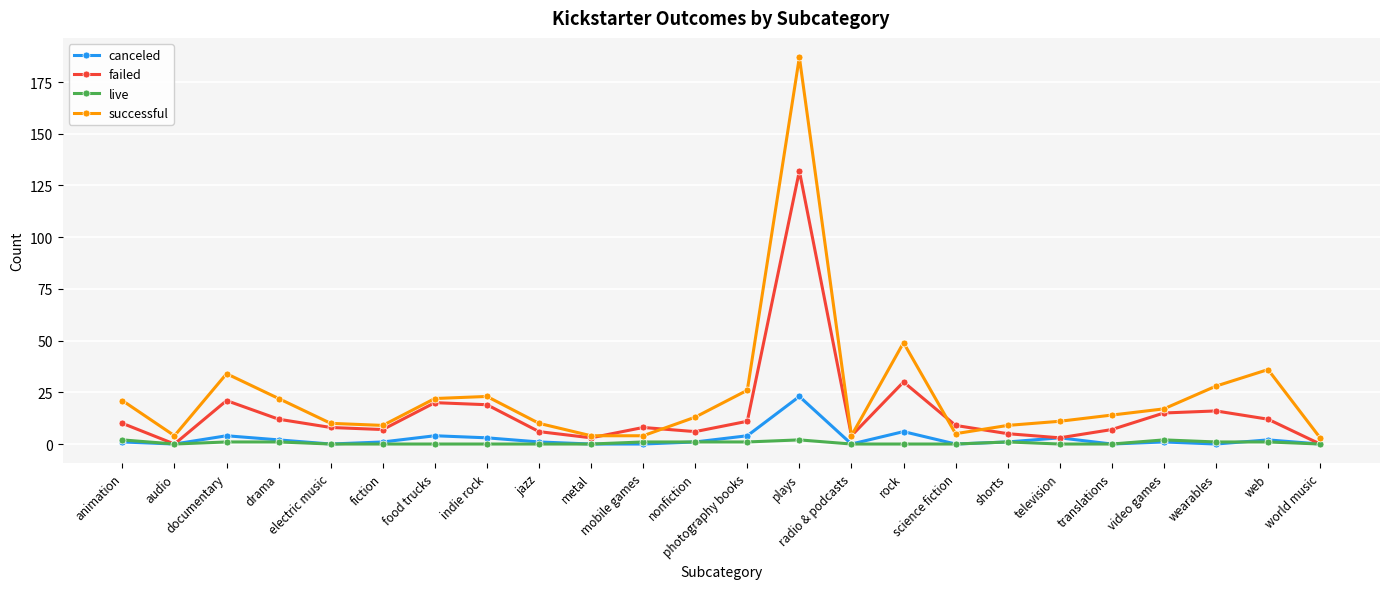

At which category is the sum across all series the highest?

plays